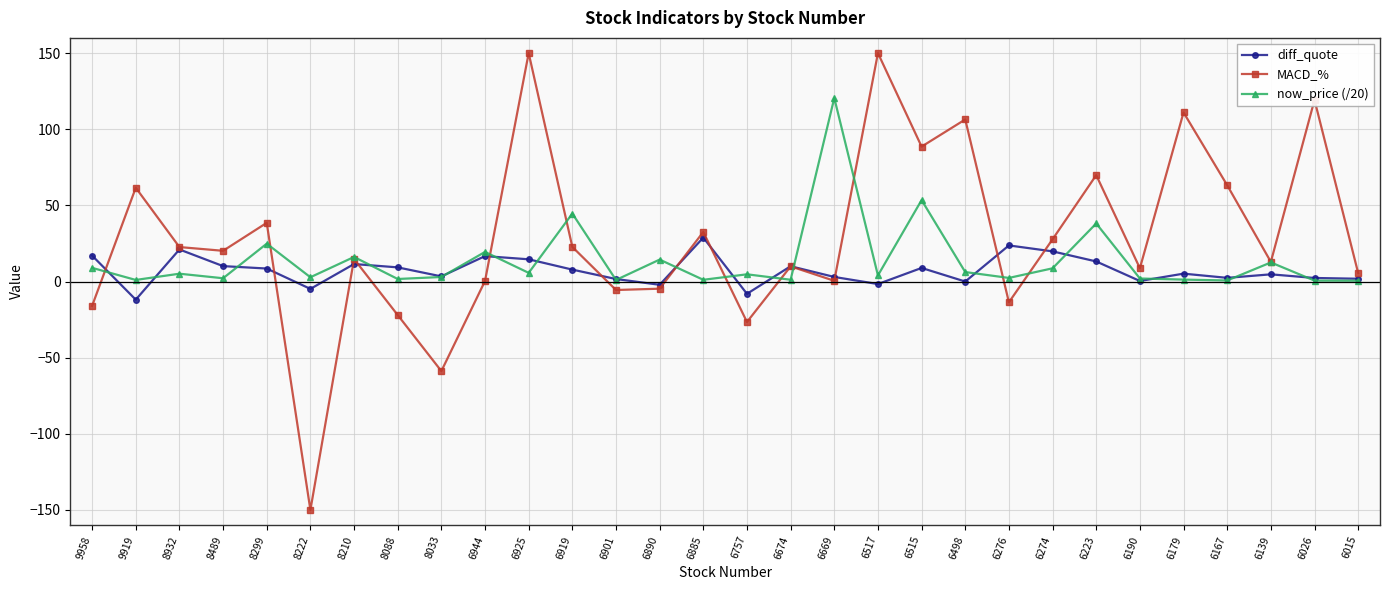

Is the value of MACD_% at 6515 greater than the value of diff_quote at 9958?

Yes